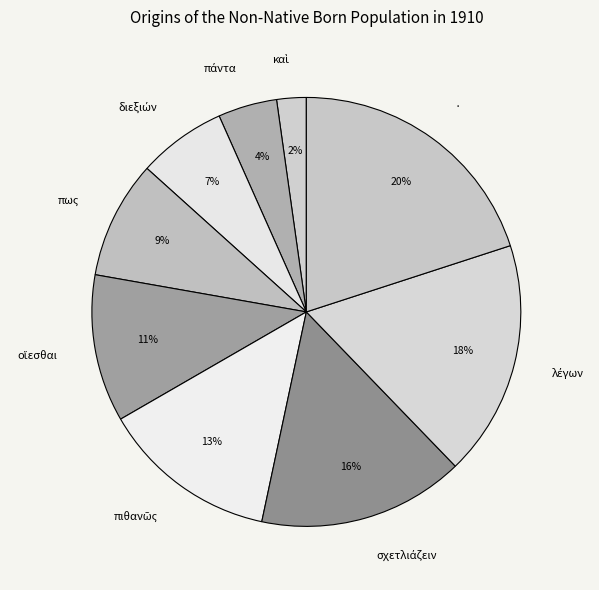

To the nearest percent, what is the difference between the largest and smallest slice percentages?

18%